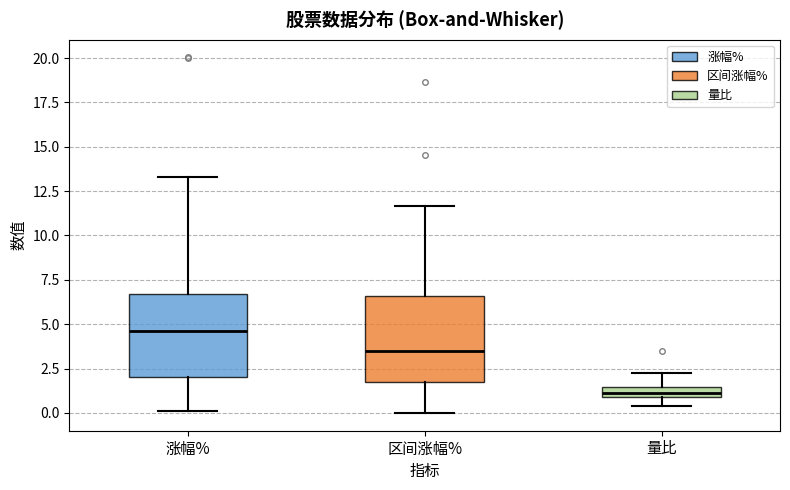

Where is the upper edge of the box for 涨幅% on the y-axis? The values are not printed on the chart, so give them approximately, as read against the axis.

6.5